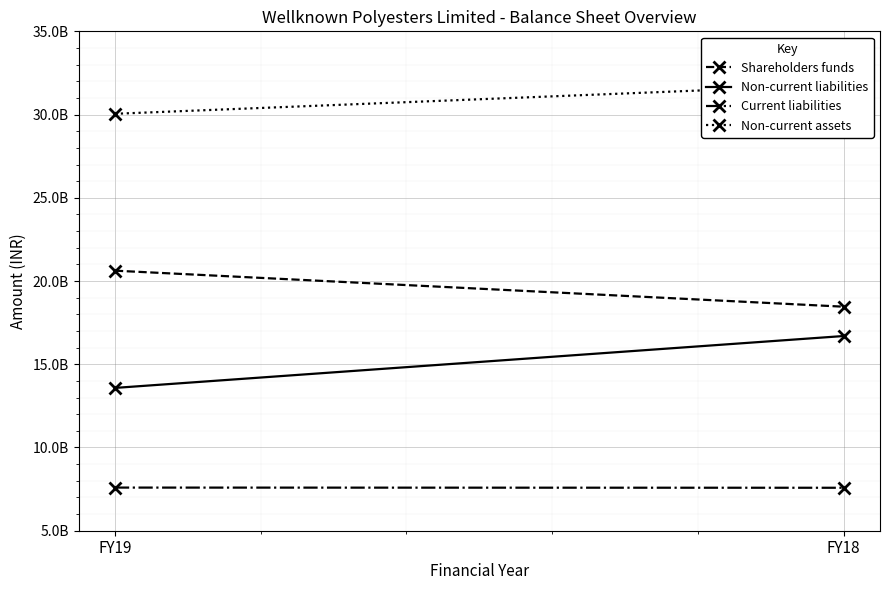

Reading right to left, transcribe all the data shown in this chart.

Shareholders funds: FY18=18458600000	FY19=20622300000
Non-current liabilities: FY18=16696300000	FY19=13578800000
Current liabilities: FY18=7580600000	FY19=7591800000
Non-current assets: FY18=31791400000	FY19=30047000000